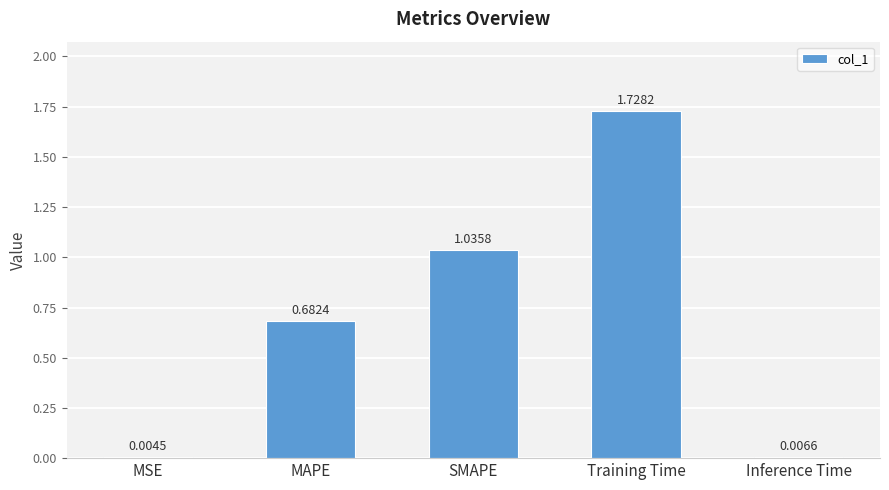

Which category has the highest value across all series?

Training Time